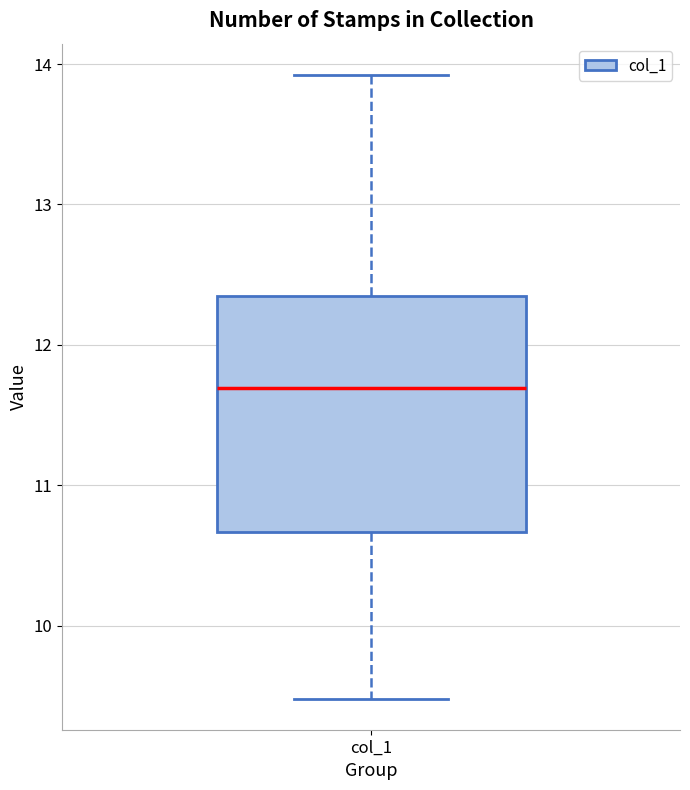

Transcribe this box plot: give where the median line is, the range the box spans, and where the two whiskers end, as read against the y-axis. The values are not printed on the chart, so give them approximately, as read against the axis.

median 11.7, box 10.7 to 12.3, whiskers 9.5 to 13.9